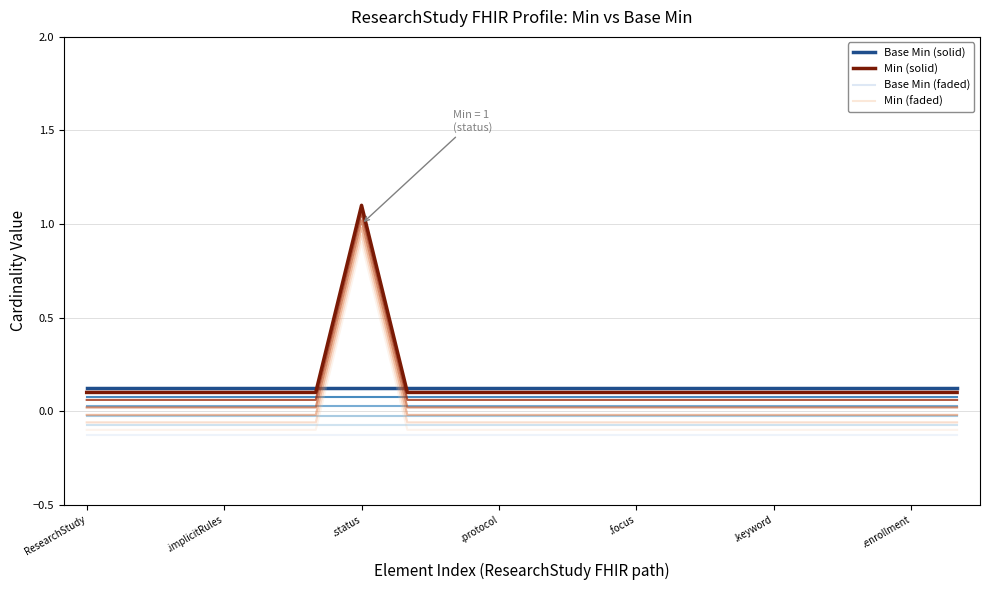

How many categories are shown in the chart?

20